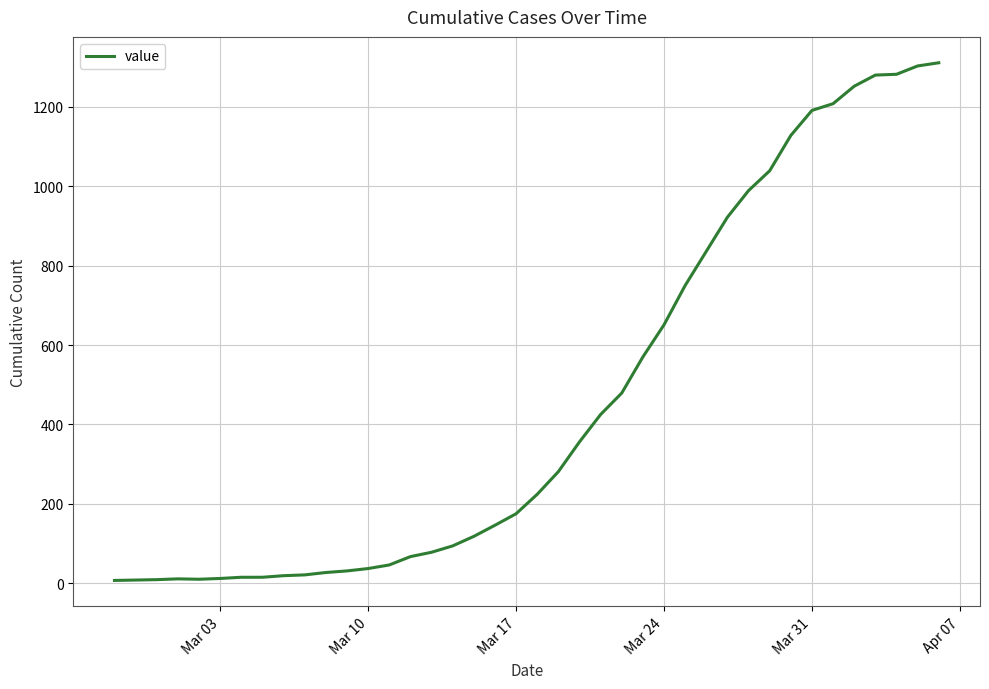

What is the difference between the maximum and minimum values?

1304